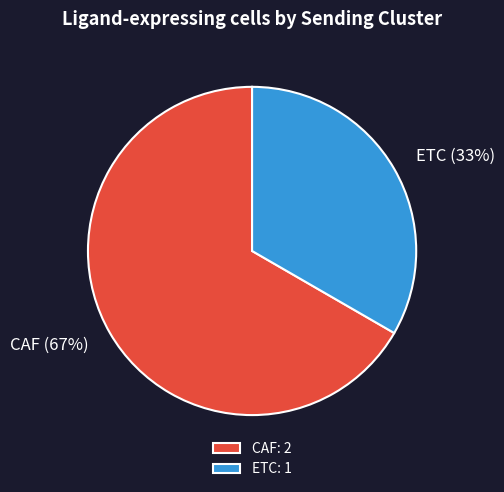

Do CAF and ETC together represent more than half of the pie?

Yes